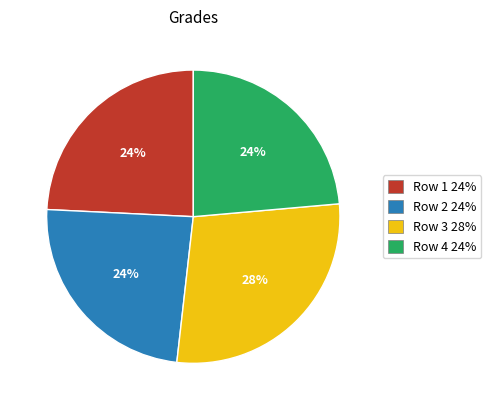

To the nearest percent, what is the average slice percentage?

25%